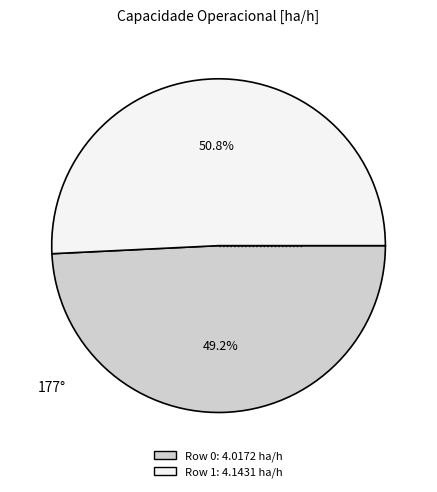

To the nearest percent, what is the difference between the largest and smallest slice percentages?

2%